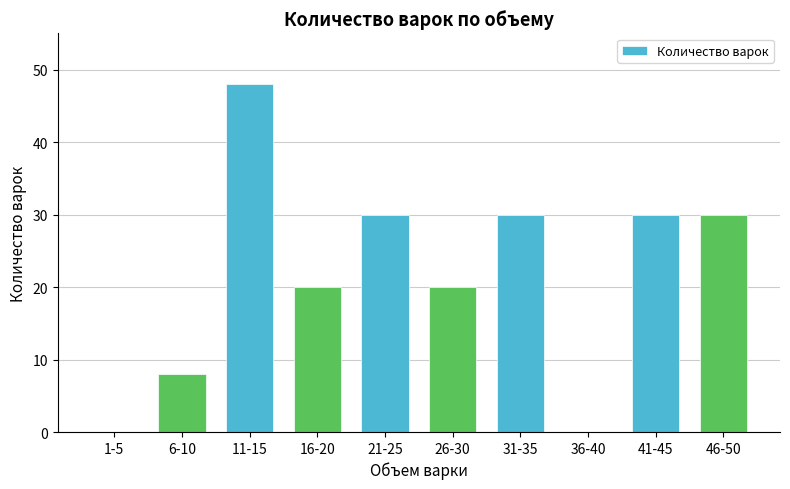

Reading right to left, transcribe all the data shown in this chart.

46-50=30	41-45=30	36-40=0	31-35=30	26-30=20	21-25=30	16-20=20	11-15=48	6-10=8	1-5=0